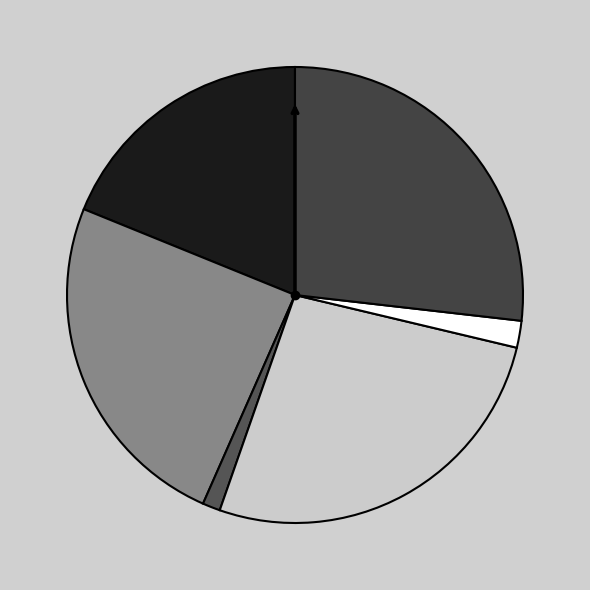

Which category has the smallest portion of the pie?

雪中送舒文质归广信 (58378)